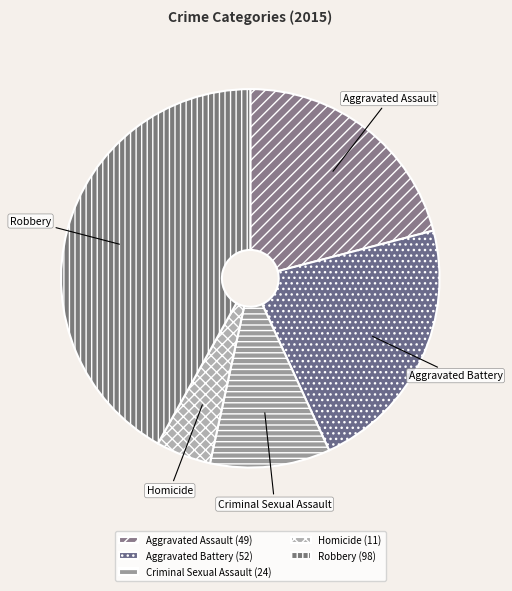

Do Aggravated Battery and Aggravated Assault together represent more than half of the pie?

No